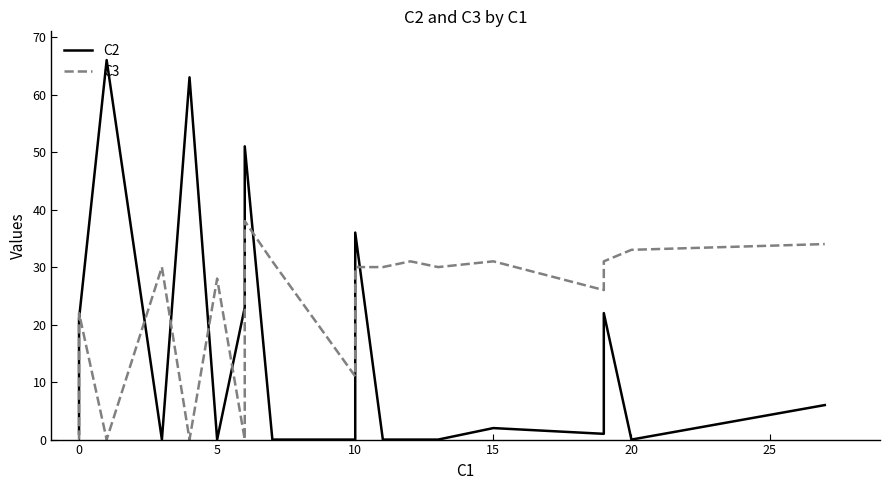

Is the value of C3 at 19 greater than the value of C2 at 9?

Yes